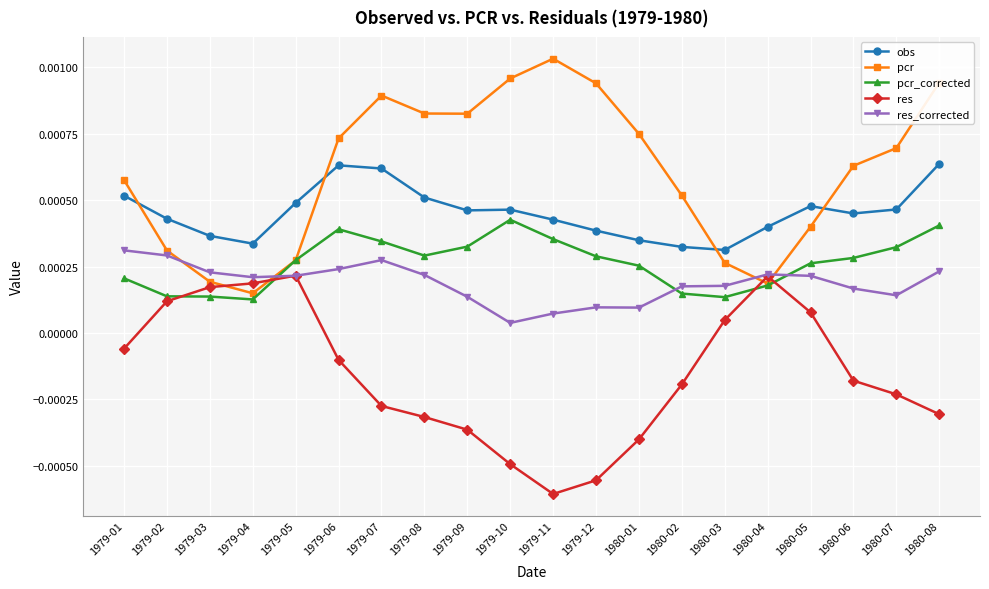

What is the label of the 7th point from the right?

1980-02